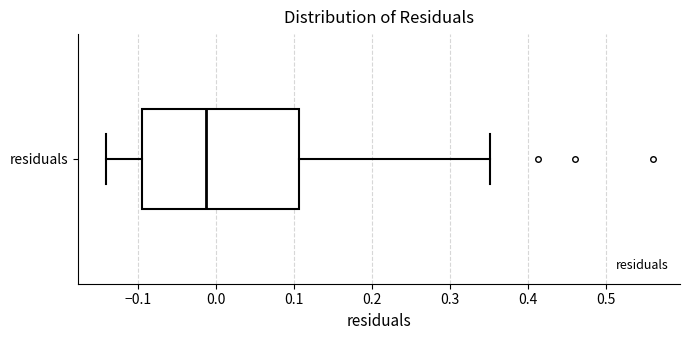

Read this box plot against the x-axis: the position of the median line, the range covered by the box, and the ends of both whiskers. The values are not printed on the chart, so give them approximately, as read against the axis.

median -0.01, box -0.10 to 0.11, whiskers -0.14 to 0.35